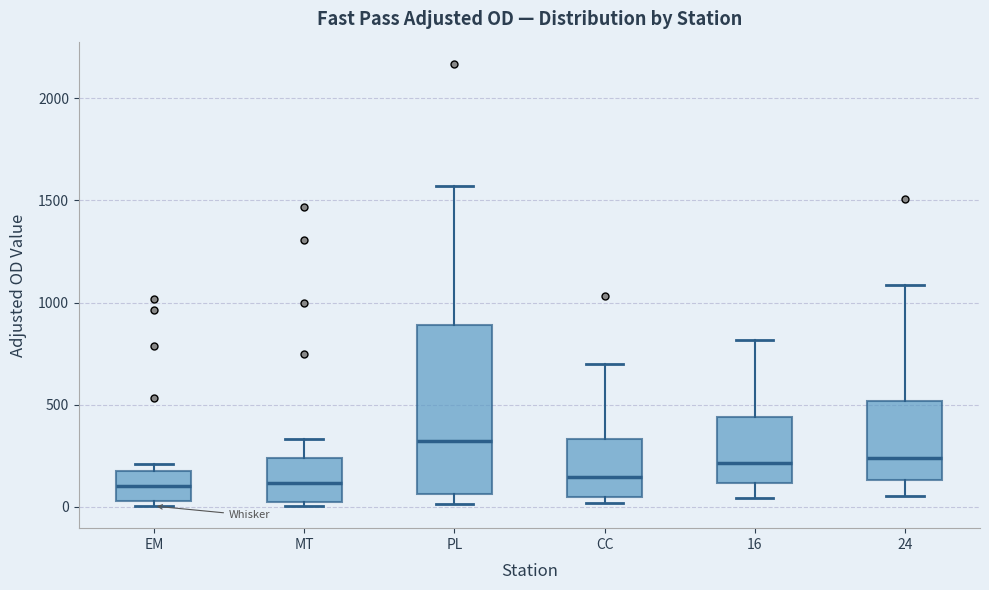

Reading left to right, transcribe this box plot: for each box, give where its median line is, the range the box spans, and where its two whiskers end, as read against the y-axis. The values are not printed on the chart, so give them approximately, as read against the axis.

EM: median 100, box 50 to 200, whiskers 0 to 200 (just above the box's upper edge)
MT: median 100, box 0 to 250, whiskers 0 (just below the box's lower edge) to 350
PL: median 300, box 50 to 900, whiskers 0 to 1550
CC: median 150, box 50 to 350, whiskers 0 to 700
16: median 200, box 100 to 450, whiskers 50 to 800
24: median 250, box 150 to 500, whiskers 50 to 1100